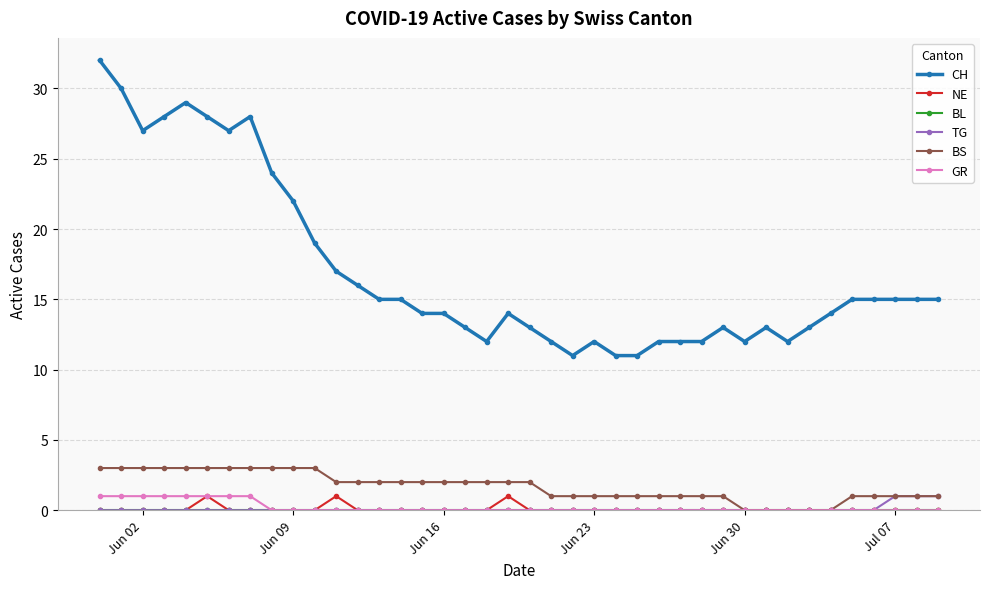

True or false: NE and CH cross at least once.

False